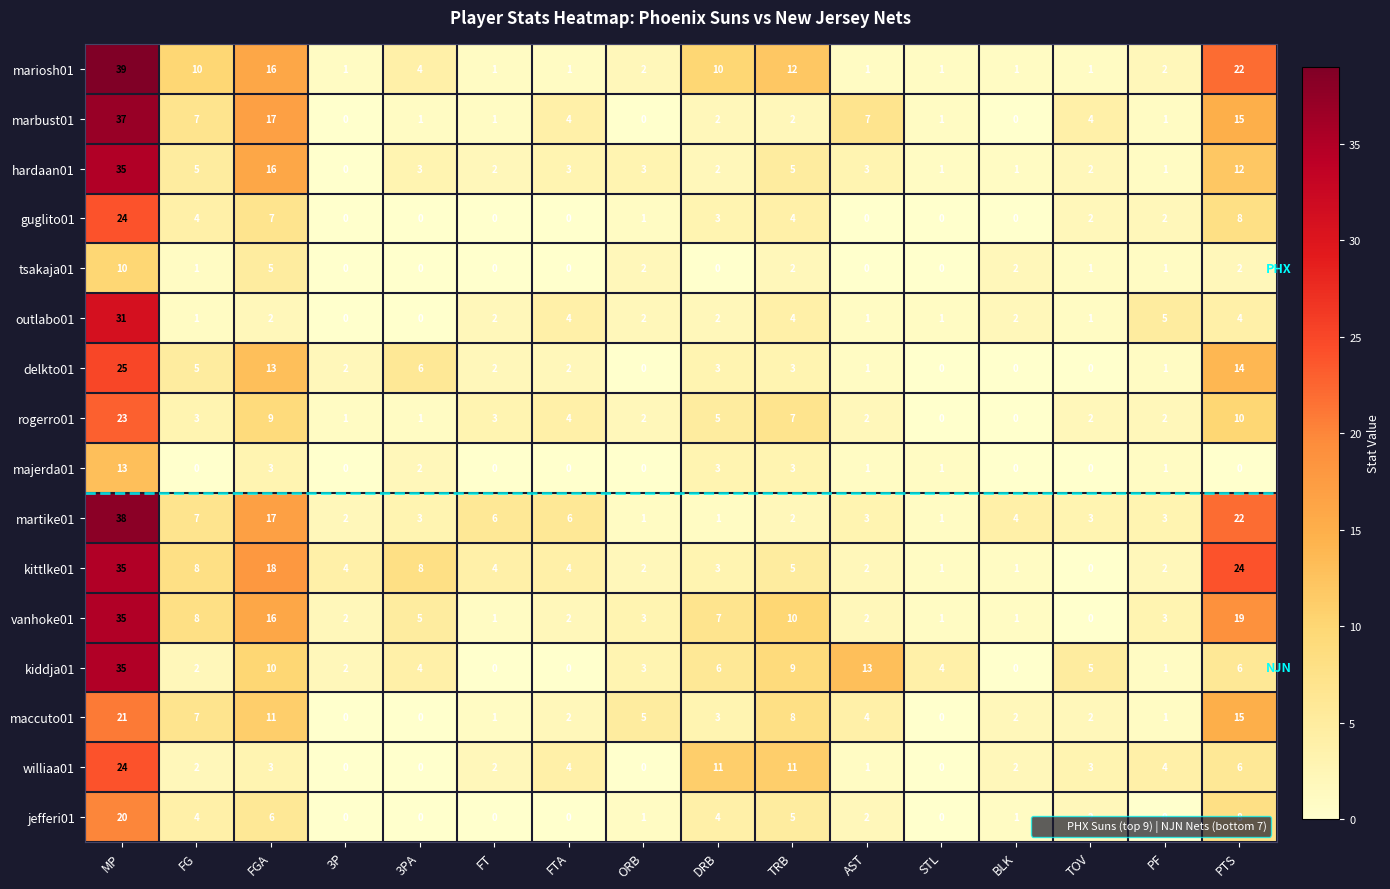

Where is guglito01 nearest to the value 12?

PTS